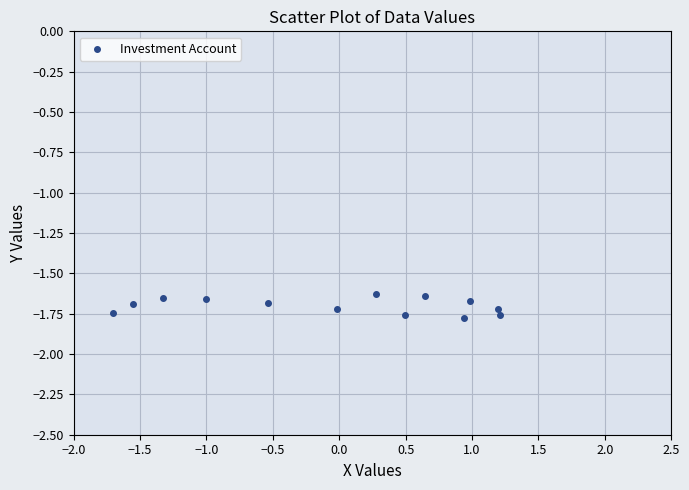

What is the range of X values (max minus min)?

2.9